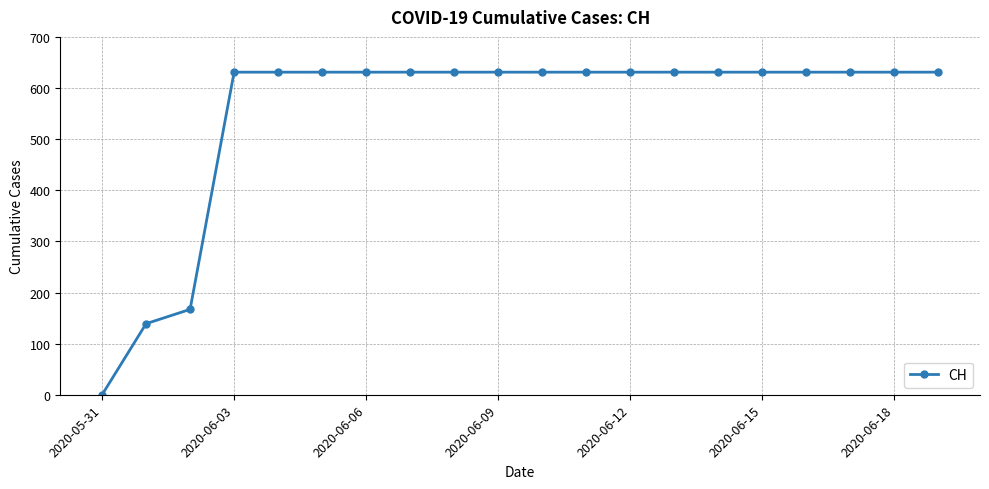

What is the sum of all values?

11033